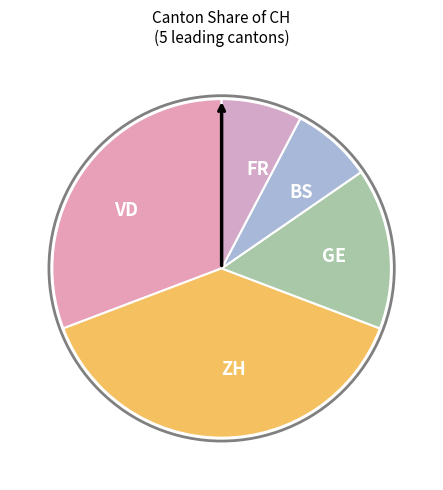

How many slices are in this pie chart?

5